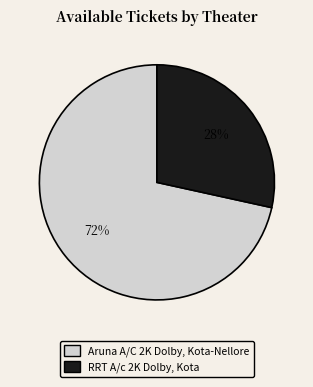

True or false: Aruna A/C 2K Dolby, Kota-Nellore accounts for 72% of the total.

True